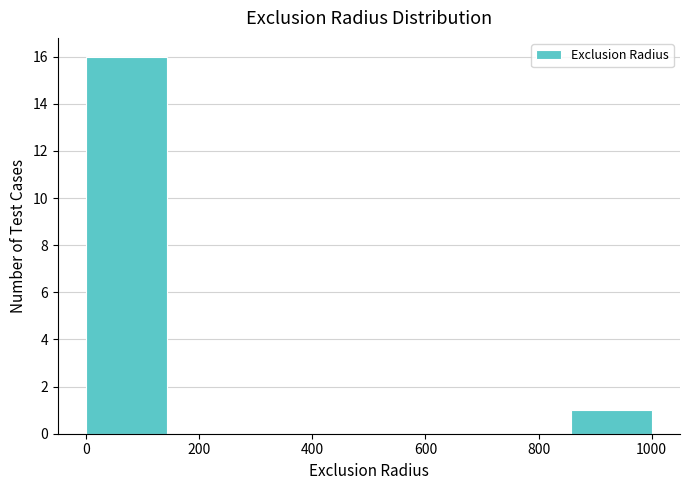

Reading left to right, list every bar in this chart as the range it spans on the x-axis followed by its height. Neither the bar edges nor the heights are printed on the chart, so give them approximately, as read against the axes.

0 to 140: 16
140 to 280: 0
280 to 420: 0
420 to 580: 0
580 to 720: 0
720 to 860: 0
860 to 1000: 1